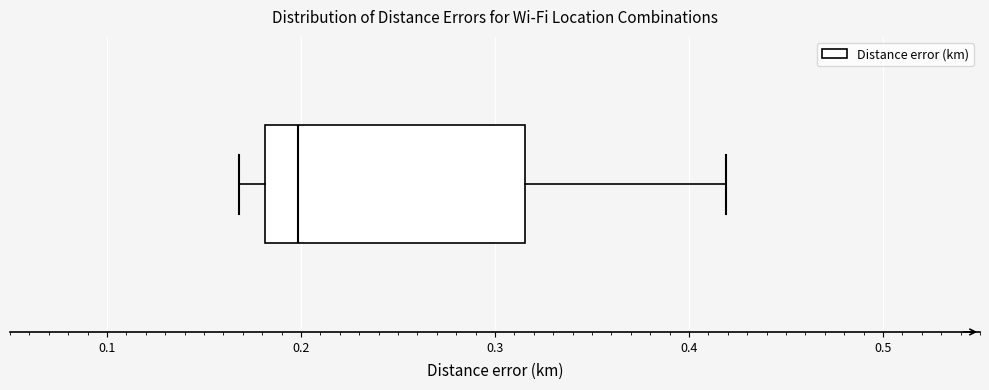

Read this box plot against the x-axis: the position of the median line, the range covered by the box, and the ends of both whiskers. The values are not printed on the chart, so give them approximately, as read against the axis.

median 0.20, box 0.18 to 0.32, whiskers 0.17 to 0.42